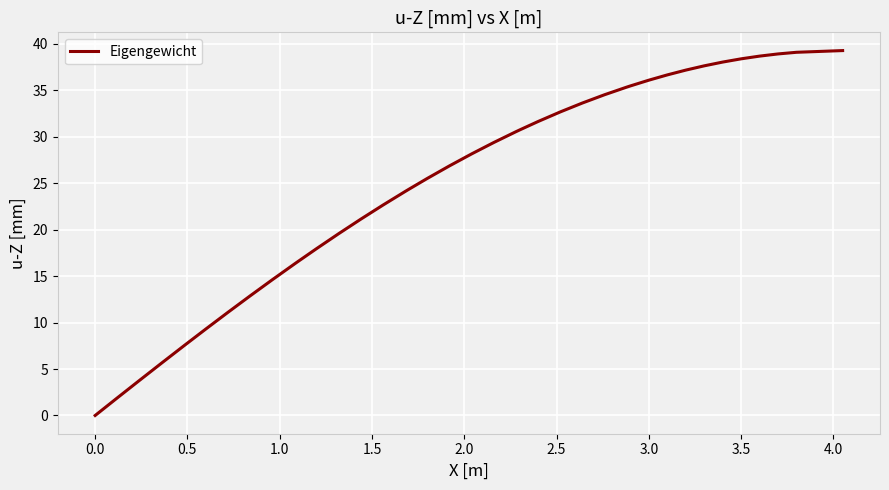

What is the greatest value displayed?

39.3